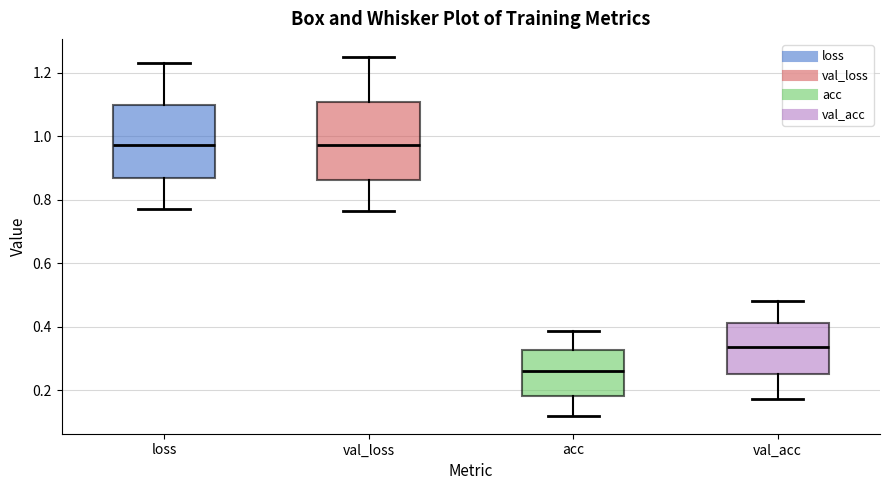

Reading left to right, read every box against the y-axis: the position of its median line, the range the box covers, and the ends of its whiskers. The values are not printed on the chart, so give them approximately, as read against the axis.

loss: median 0.98, box 0.86 to 1.10, whiskers 0.78 to 1.24
val_loss: median 0.98, box 0.86 to 1.10, whiskers 0.76 to 1.26
acc: median 0.26, box 0.18 to 0.32, whiskers 0.12 to 0.38
val_acc: median 0.34, box 0.26 to 0.42, whiskers 0.18 to 0.48